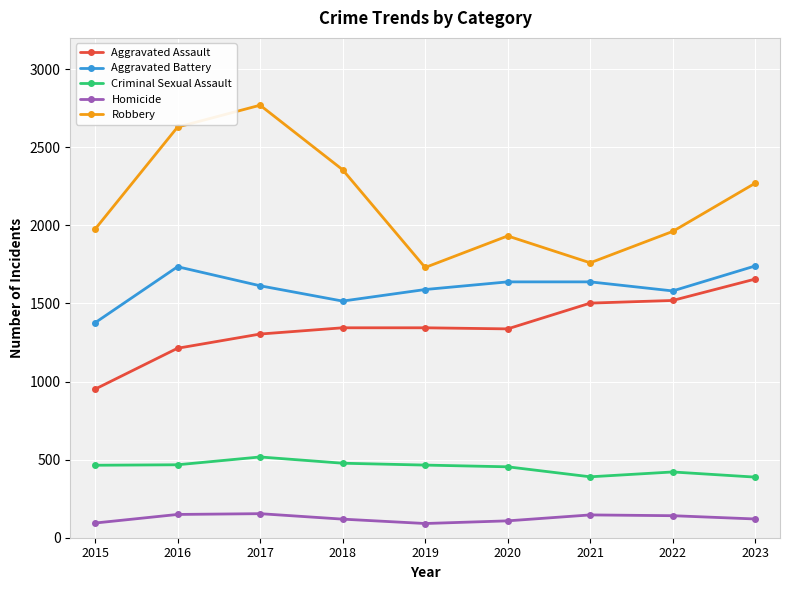

True or false: Homicide has more than 1 points higher than both neighbors.

True